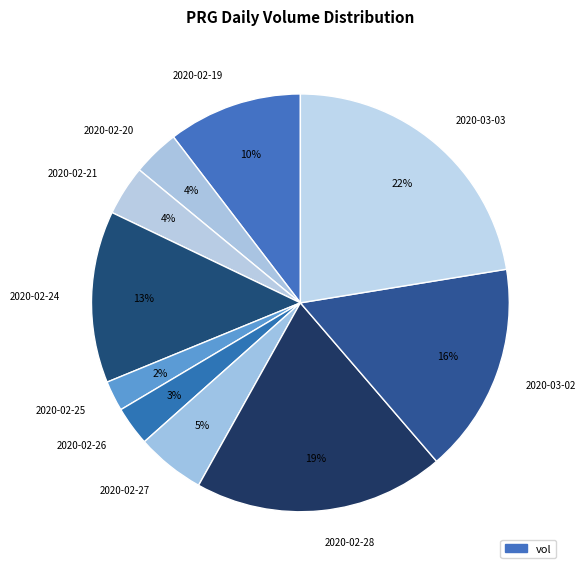

Combined, do 2020-02-20 and 2020-02-25 account for over 50%?

No